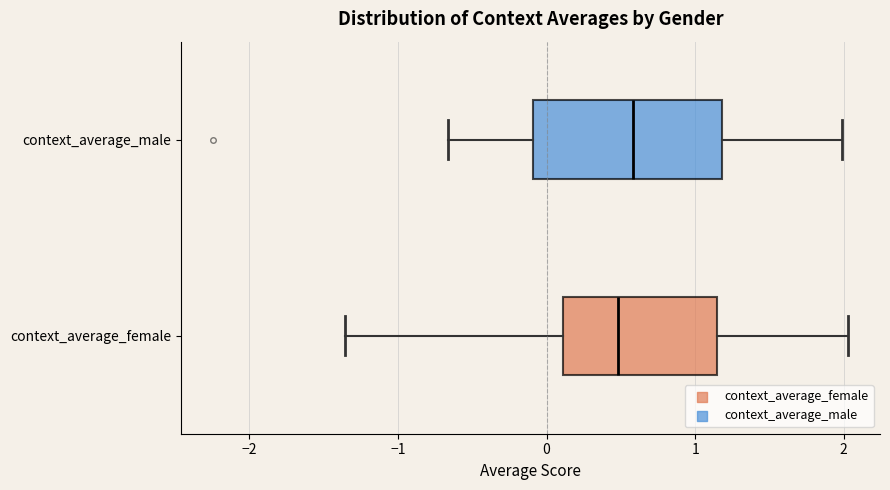

Which box has the furthest to the right median line?

context_average_male